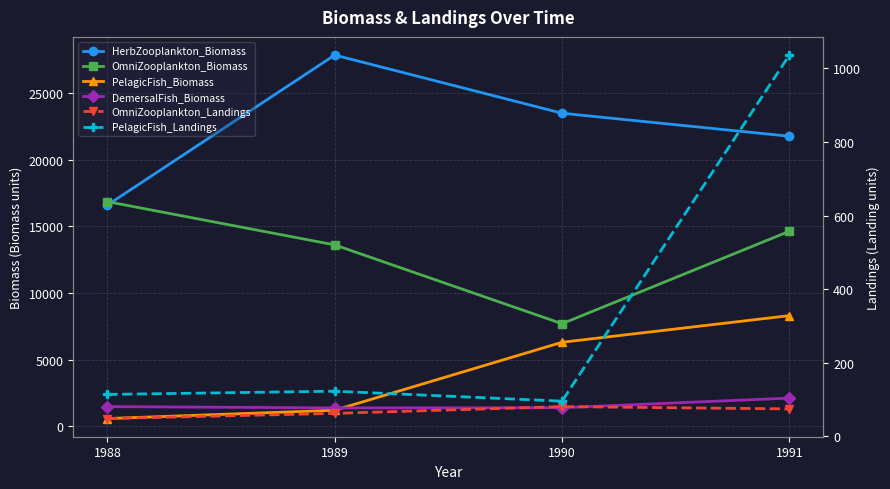

What is the lowest value of the OmniZooplankton_Biomass series?

7696.0